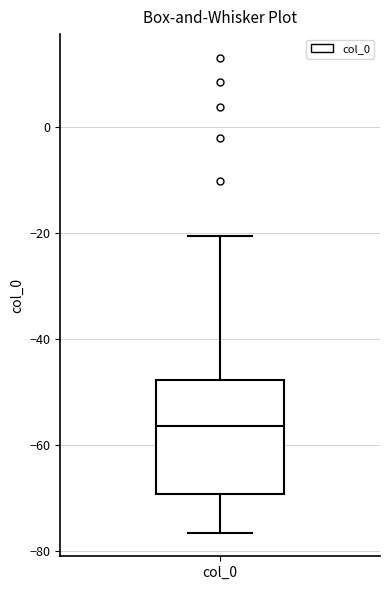

Transcribe this box plot: give where the median line is, the range the box spans, and where the two whiskers end, as read against the y-axis. The values are not printed on the chart, so give them approximately, as read against the axis.

median -56, box -70 to -48, whiskers -76 to -20